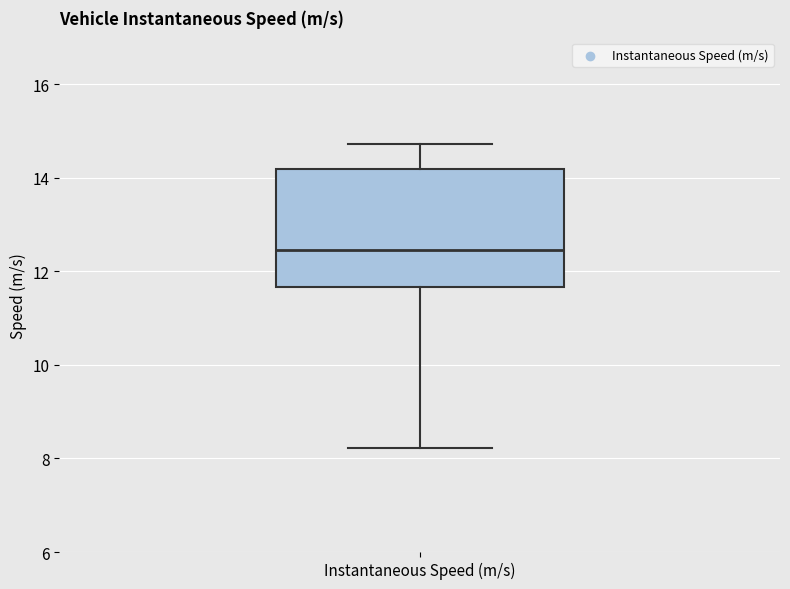

Where is the lower edge of the box for Instantaneous Speed (m/s) on the y-axis? The values are not printed on the chart, so give them approximately, as read against the axis.

11.6